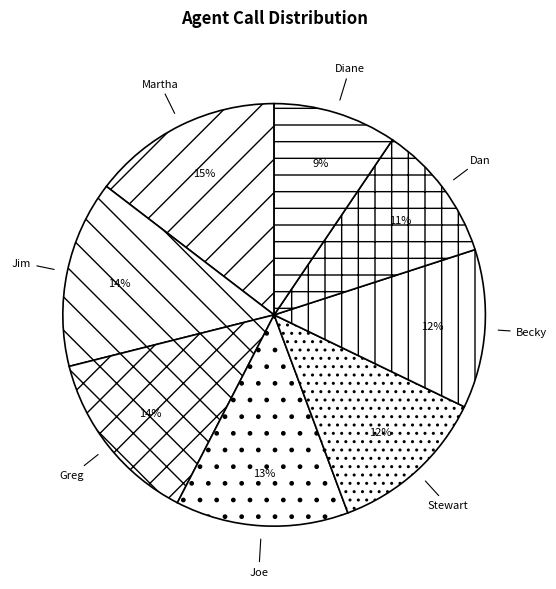

Which slice is the smallest?

Diane